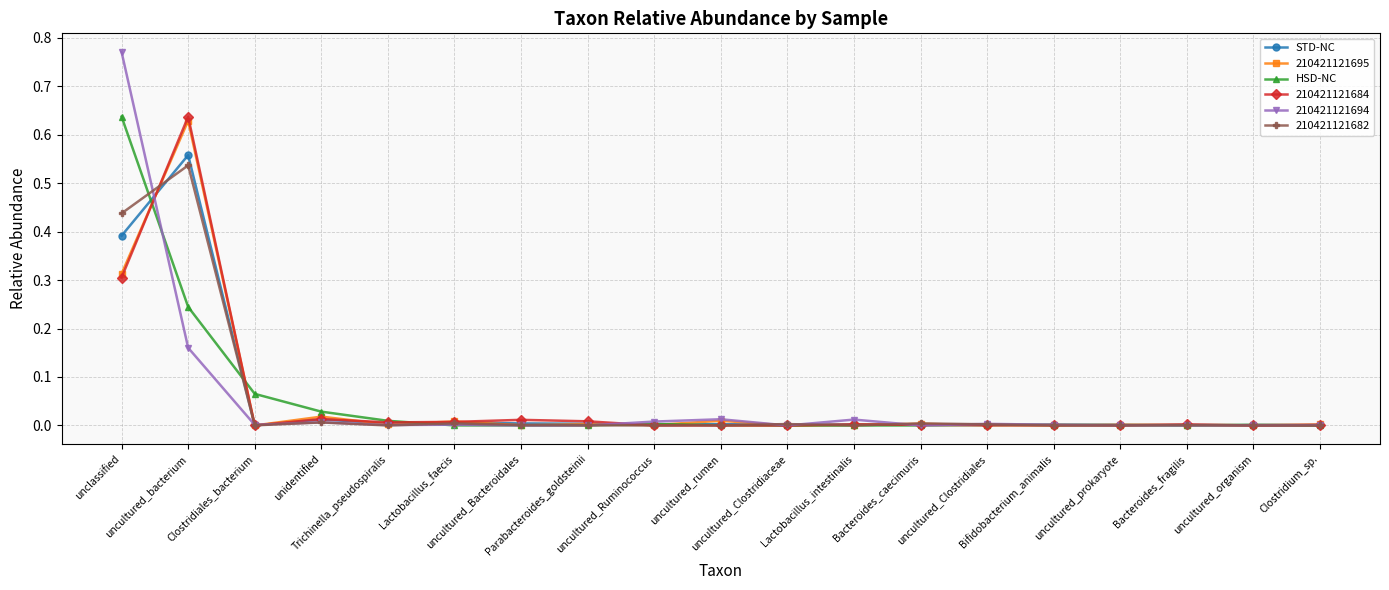

What is the sum of all STD-NC values?

1.0